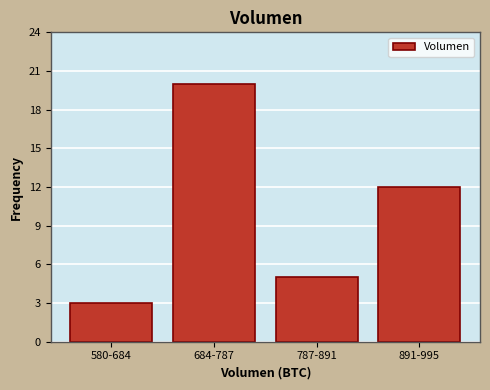

Reading left to right, what are all the values shown in this chart?

3	20	5	12